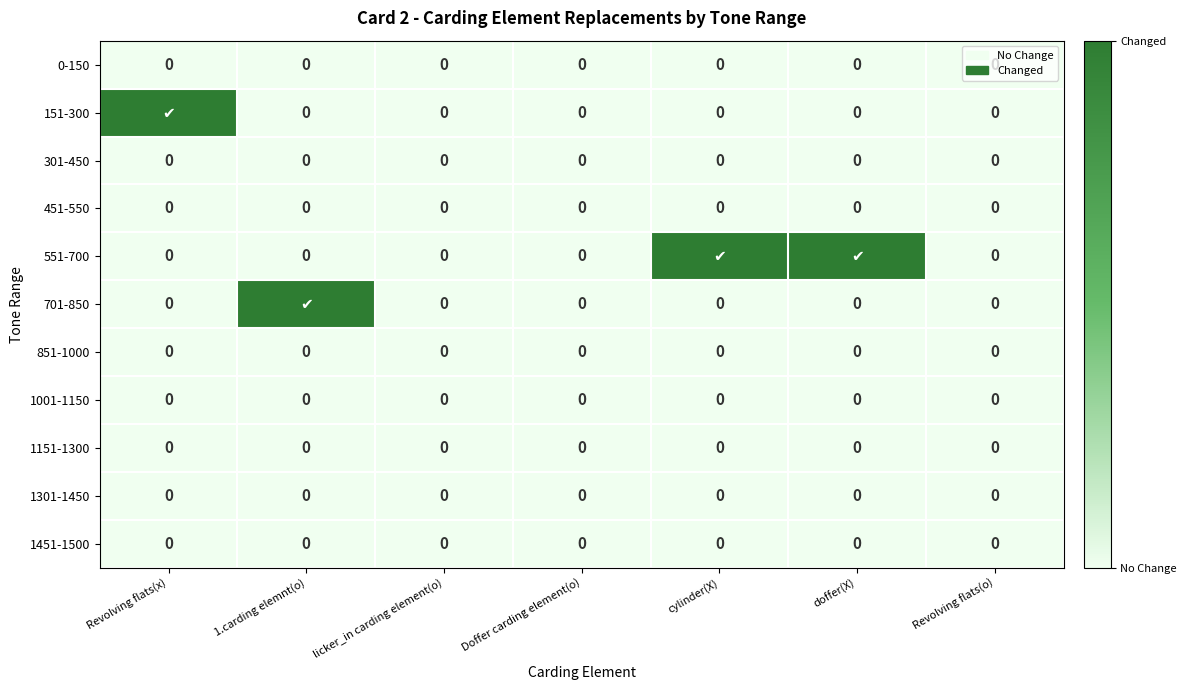

The 451-550 series shows 0 at doffer(X). True or false?

True